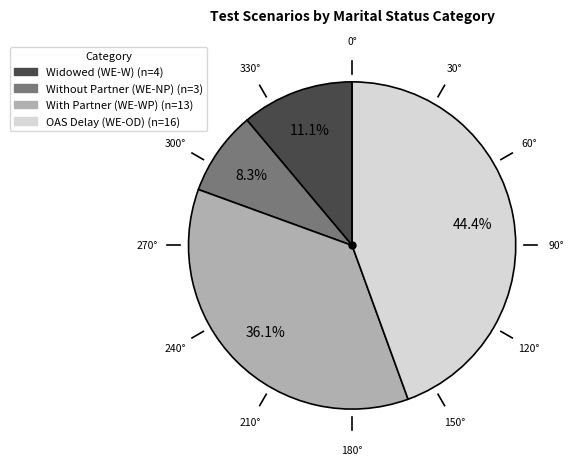

Do OAS Delay and Widowed together represent more than half of the pie?

Yes